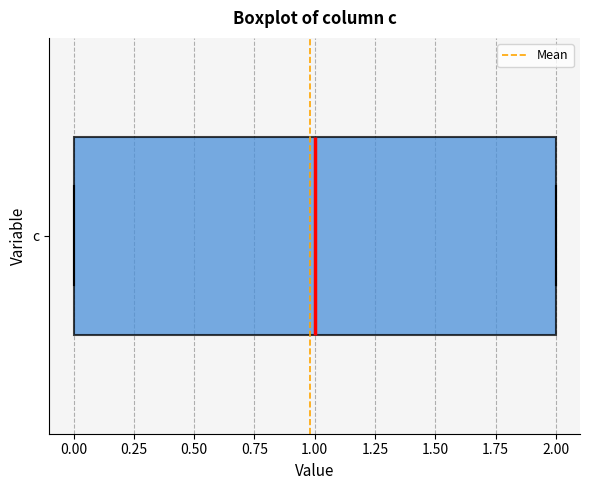

Read this box plot against the x-axis: the position of the median line, the range covered by the box, and the ends of both whiskers. The values are not printed on the chart, so give them approximately, as read against the axis.

median 1, box 0 to 2, whiskers 0 to 2